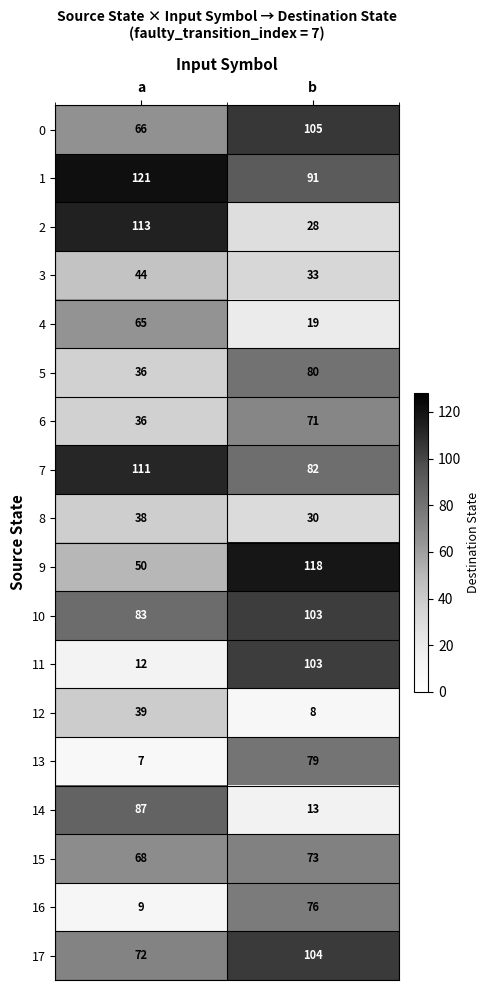

The 10 series shows 140 at b. True or false?

False